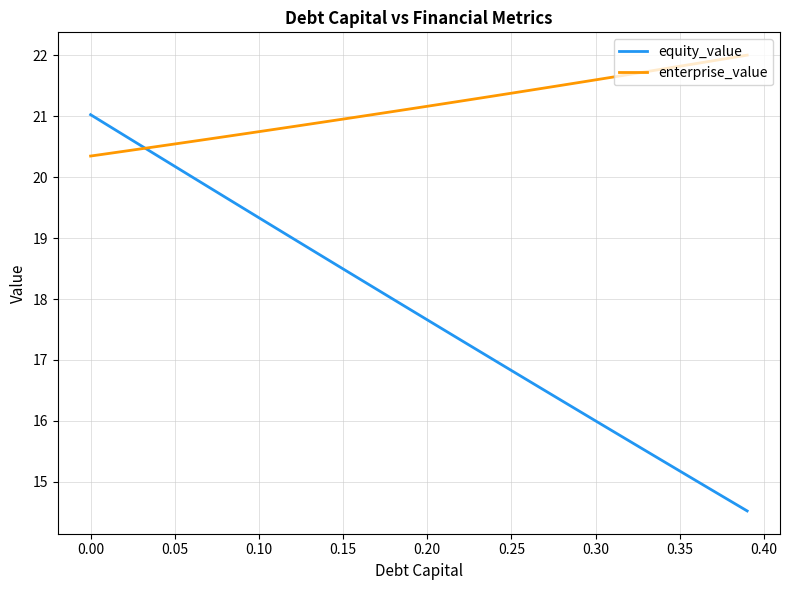

What is the maximum value shown in the chart?

22.0